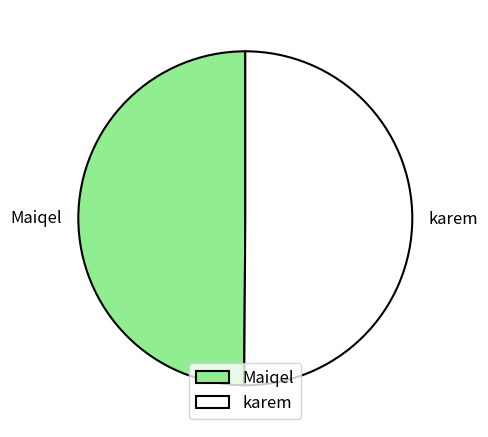

What is the ratio of the value at karem to the value at Maiqel?

1.0